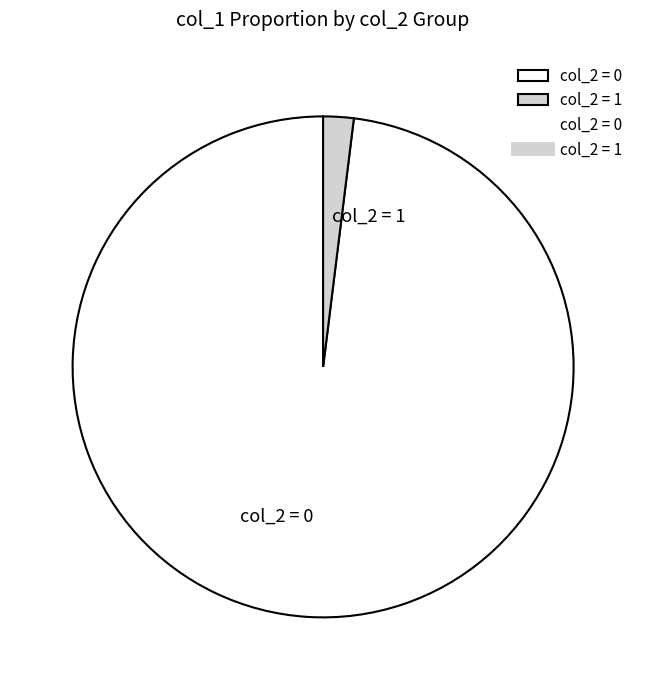

What is the majority slice?

col_2 = 0